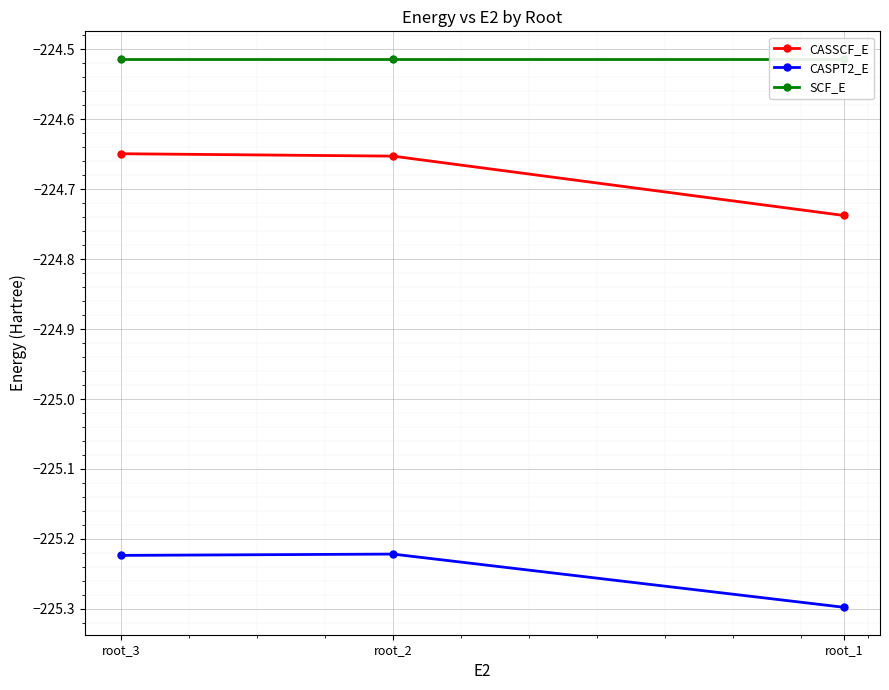

What is the maximum value shown in the chart?

-224.5